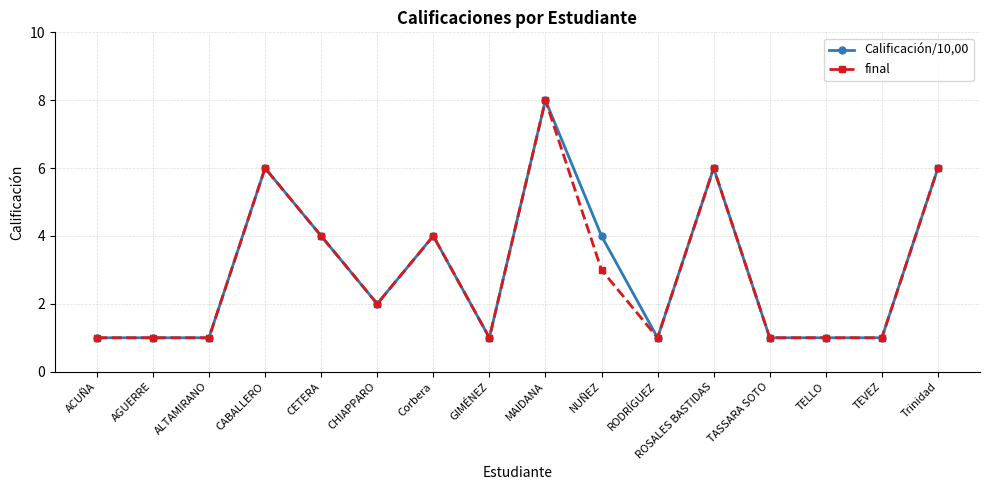

How many lines are shown in the chart?

2